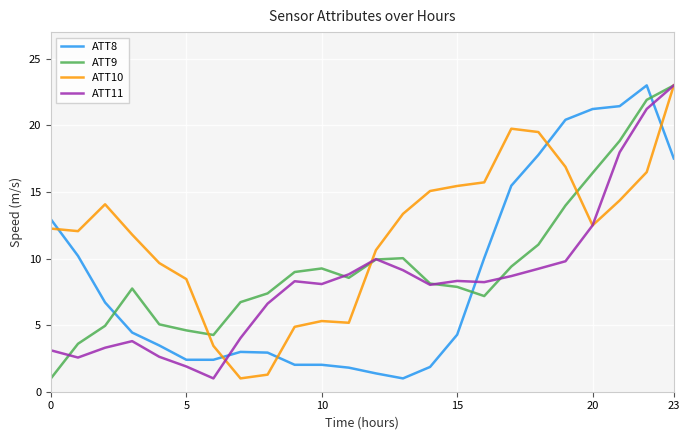

What is the sum of all ATT9 values?

229.8